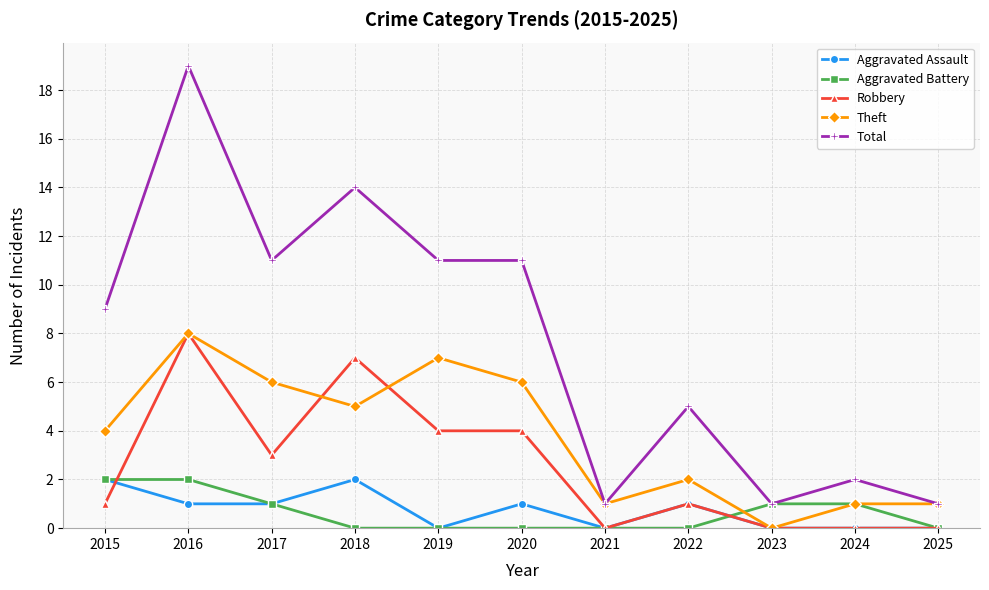

What is the value of the Total point at the 8th from the left?

5